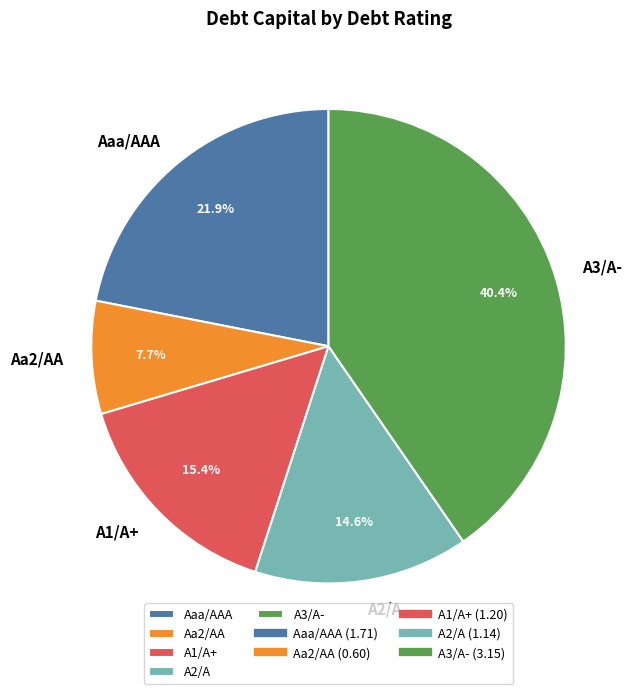

Is the sum of A3/A- and Aaa/AAA greater than half?

Yes